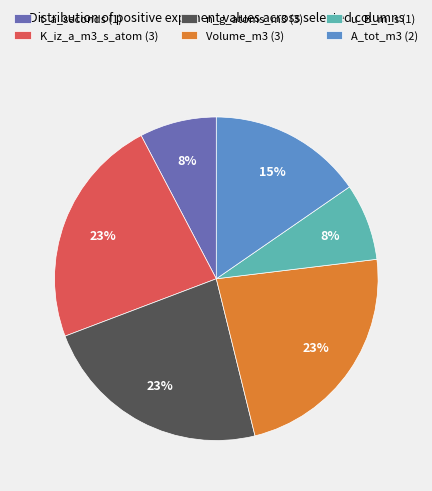

To the nearest percent, what portion does Volume_m3 represent?

23%